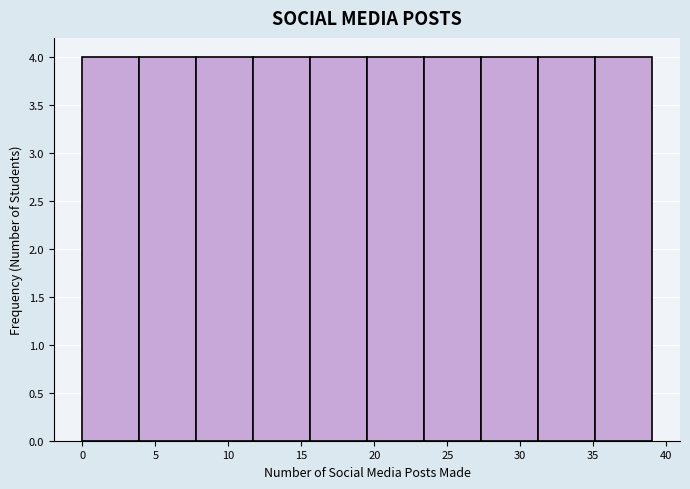

Reading left to right, list every bar in this chart as the range it spans on the x-axis followed by its height. Neither the bar edges nor the heights are printed on the chart, so give them approximately, as read against the axes.

0.0 to 3.9: 4
3.9 to 7.8: 4
7.8 to 11.7: 4
11.7 to 15.6: 4
15.6 to 19.5: 4
19.5 to 23.4: 4
23.4 to 27.3: 4
27.3 to 31.2: 4
31.2 to 35.1: 4
35.1 to 39.0: 4